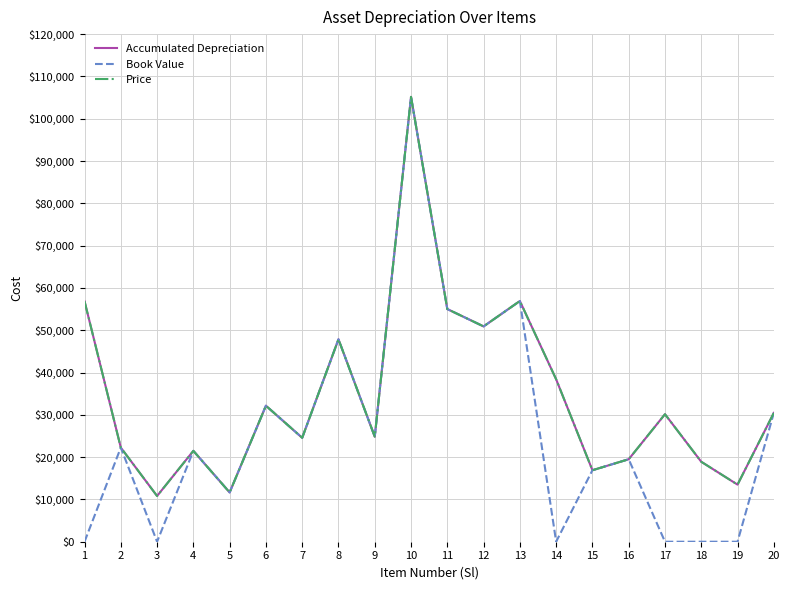

True or false: Price and Book Value intersect in this chart.

False